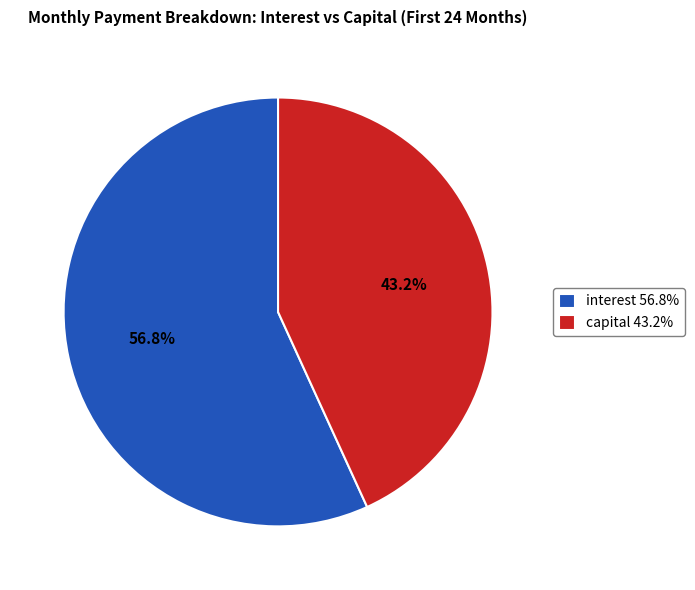

Is there any slice that represents more than half of the pie?

Yes